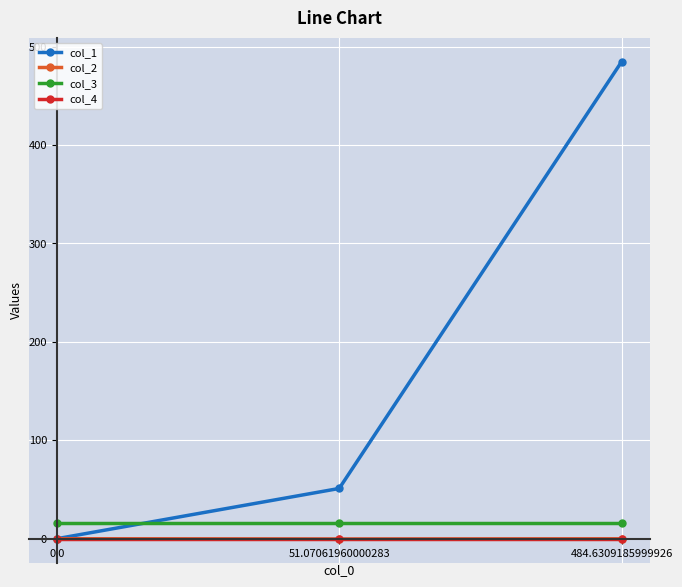

What is the total value across all series at 484.6309185999926?

500.5